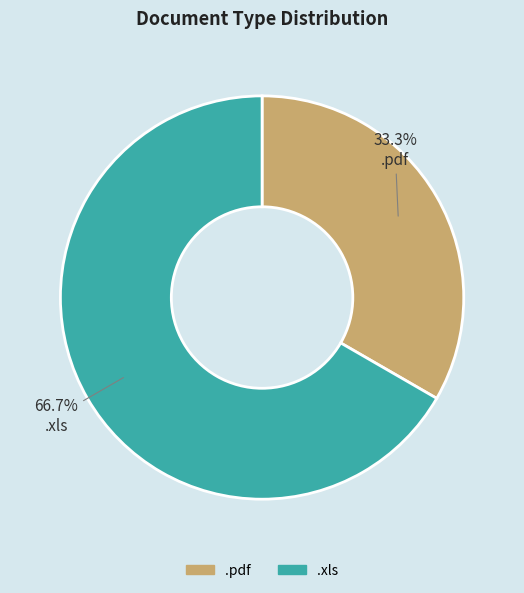

Is it true that .xls is 67% of the pie?

True